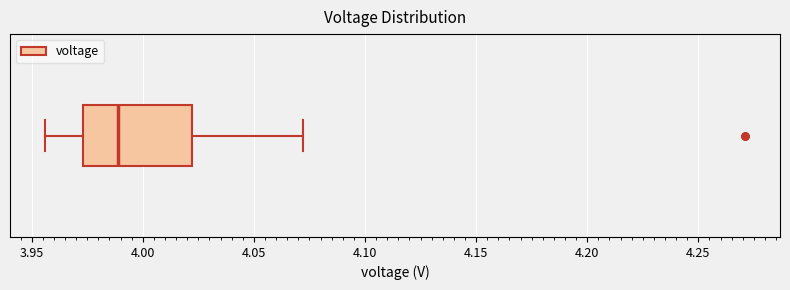

Read this box plot against the x-axis: the position of the median line, the range covered by the box, and the ends of both whiskers. The values are not printed on the chart, so give them approximately, as read against the axis.

median 3.990, box 3.975 to 4.020, whiskers 3.955 to 4.070